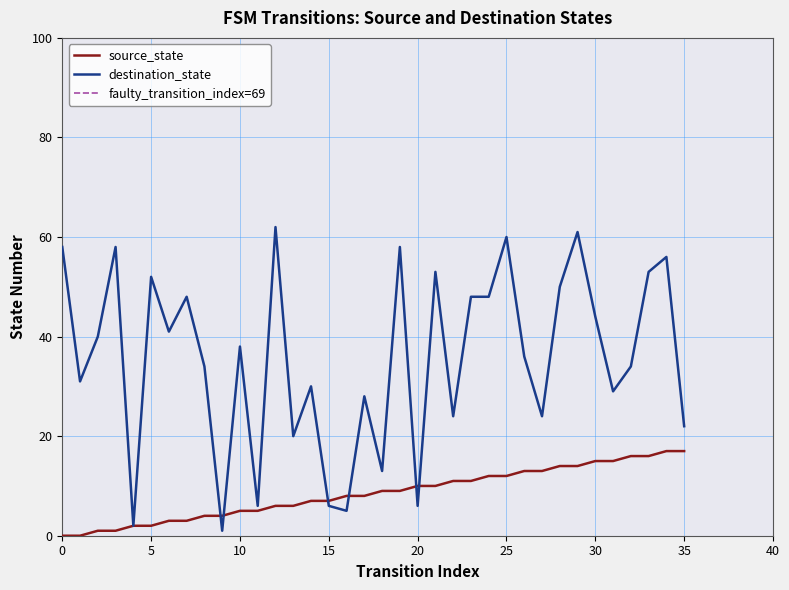

Between 2 and 12, which series saw the biggest shift?

destination_state